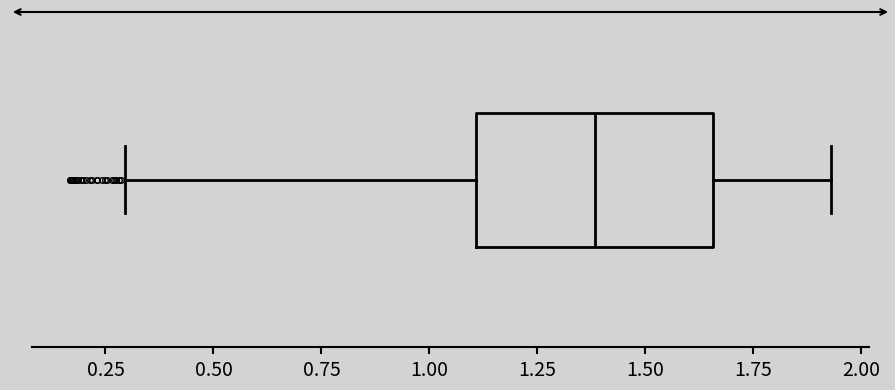

Read this box plot against the x-axis: the position of the median line, the range covered by the box, and the ends of both whiskers. The values are not printed on the chart, so give them approximately, as read against the axis.

median 1.40, box 1.10 to 1.65, whiskers 0.30 to 1.95